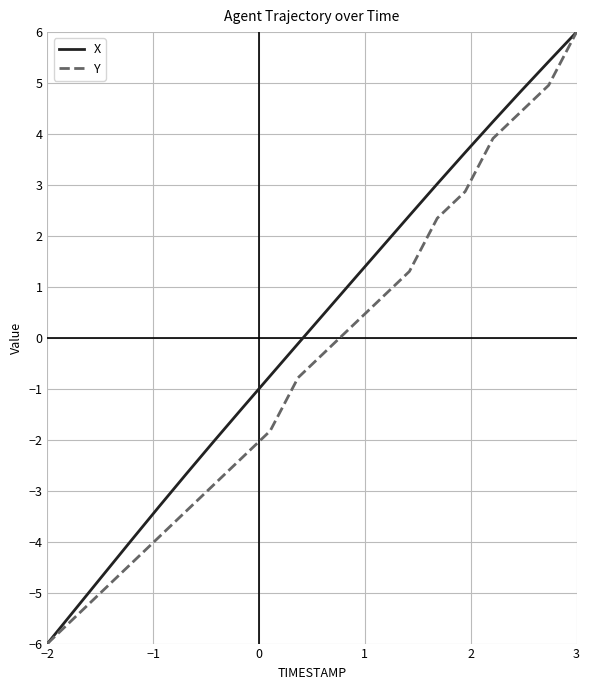

List the series in order of their overall mean, lowest first.

Y, X